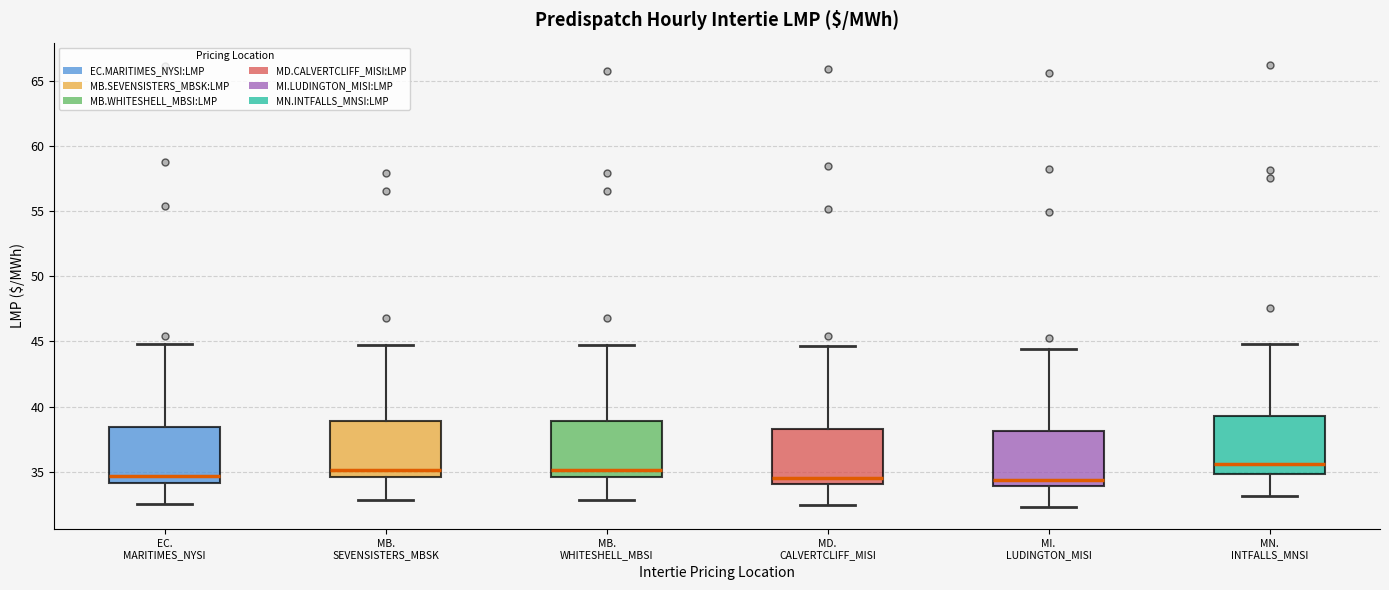

Reading left to right, read every box against the y-axis: the position of its median line, the range the box covers, and the ends of its whiskers. The values are not printed on the chart, so give them approximately, as read against the axis.

EC. MARITIMES_NYSI: median 34.5, box 34.0 to 38.5, whiskers 32.5 to 45.0
MB. SEVENSISTERS_MBSK: median 35.0, box 34.5 to 39.0, whiskers 33.0 to 44.5
MB. WHITESHELL_MBSI: median 35.0, box 34.5 to 39.0, whiskers 33.0 to 44.5
MD. CALVERTCLIFF_MISI: median 34.5, box 34.0 to 38.5, whiskers 32.5 to 44.5
MI. LUDINGTON_MISI: median 34.5, box 34.0 to 38.0, whiskers 32.5 to 44.5
MN. INTFALLS_MNSI: median 35.5, box 35.0 to 39.5, whiskers 33.0 to 45.0